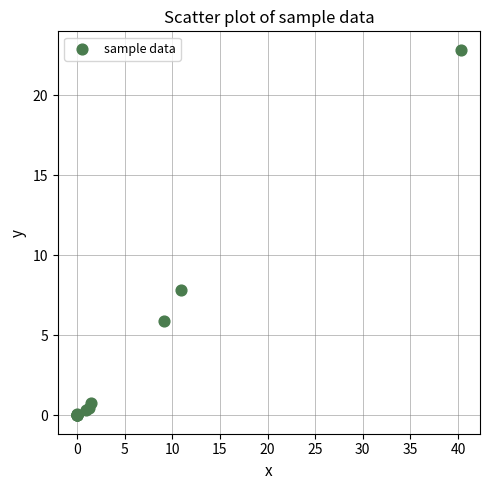

What Y value in the scatter plot is closest to 11?

7.8